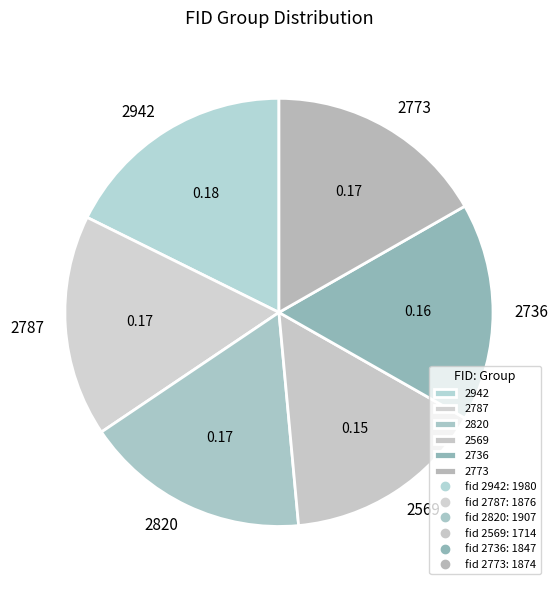

Does 2787 represent more than half of the total?

No